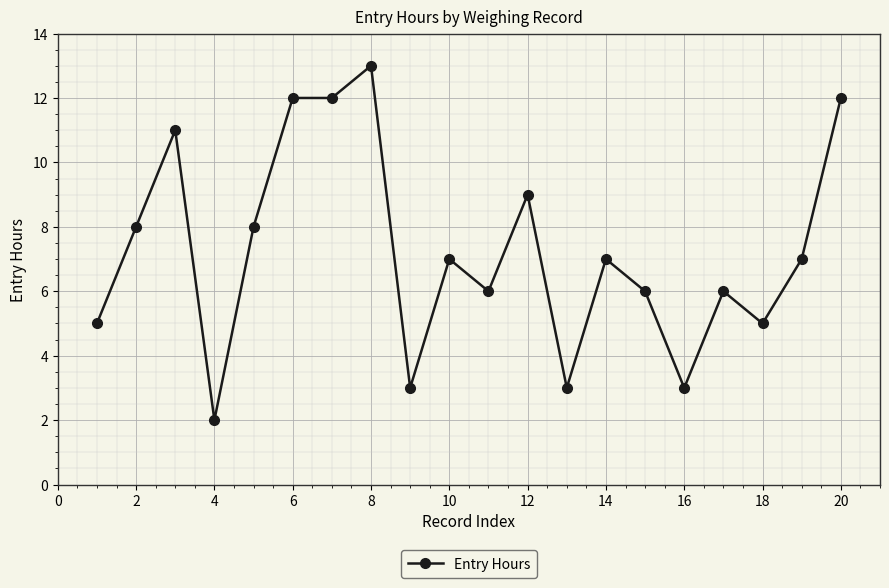

How many distinct data groups are displayed?

1